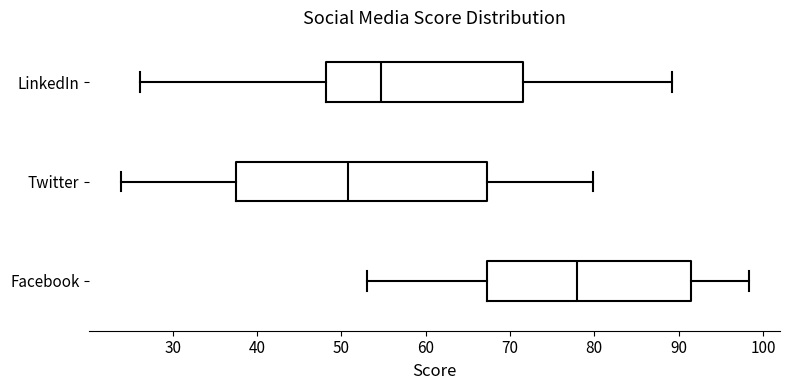

Which box has the furthest to the left median line?

Twitter